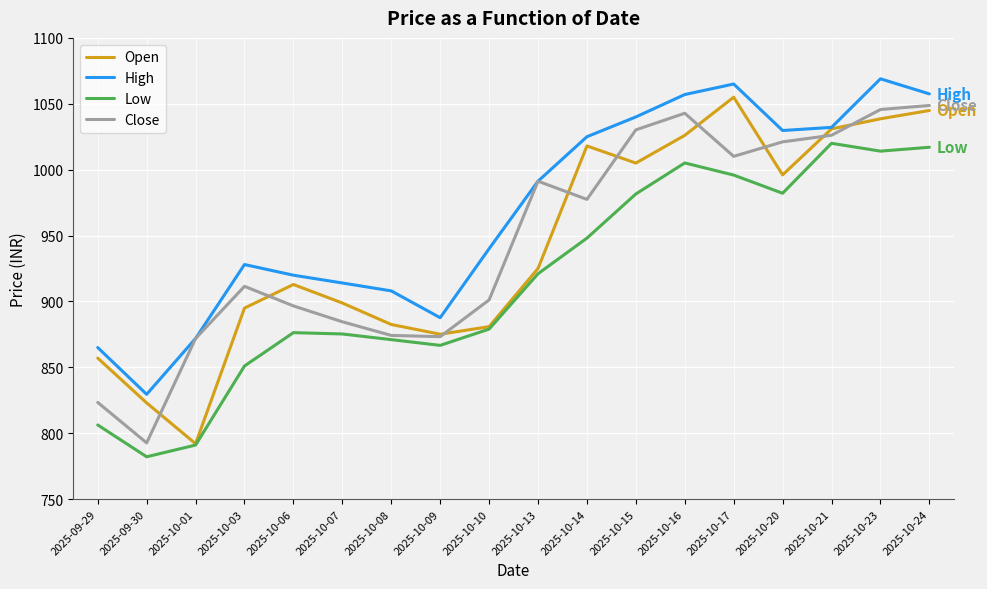

True or false: Open has a value of 700.1 at 2025-10-21.

False